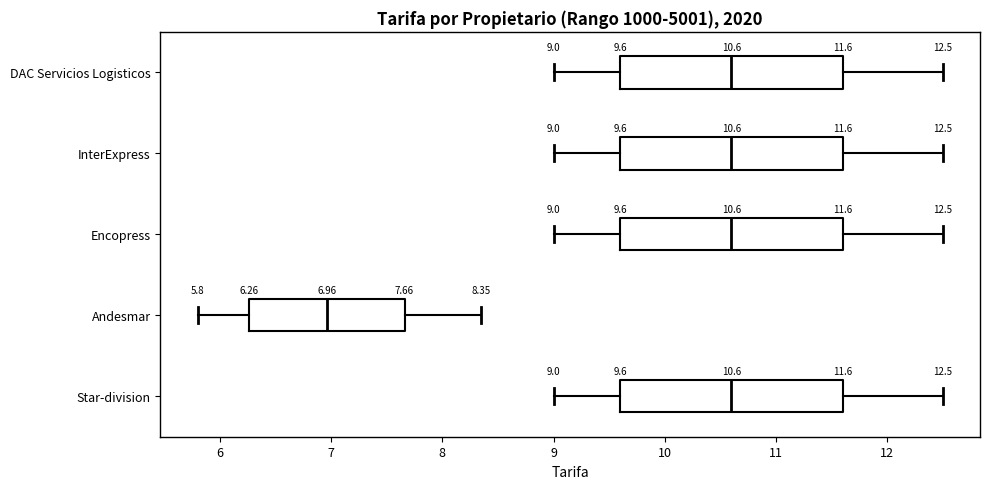

Which box's median line is the furthest to the left?

Andesmar